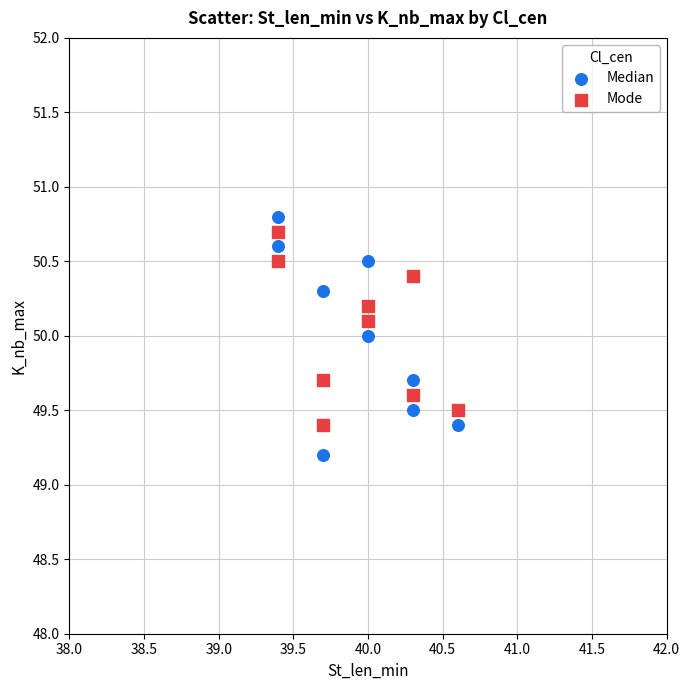

What is the X range (max minus min) for the scatter plot?

1.2